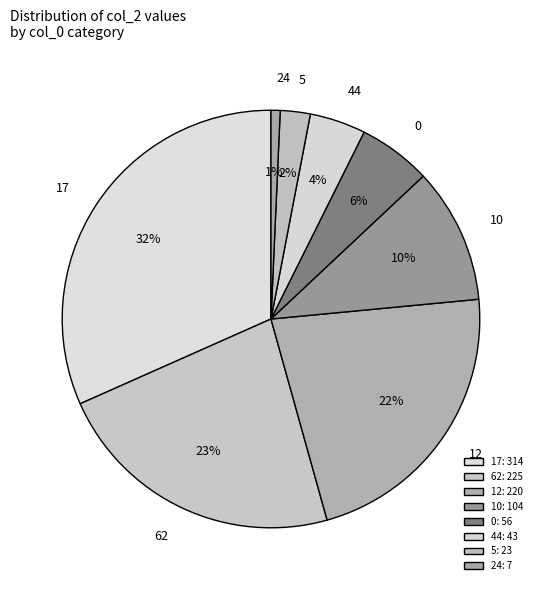

Count the number of slices in the pie.

8